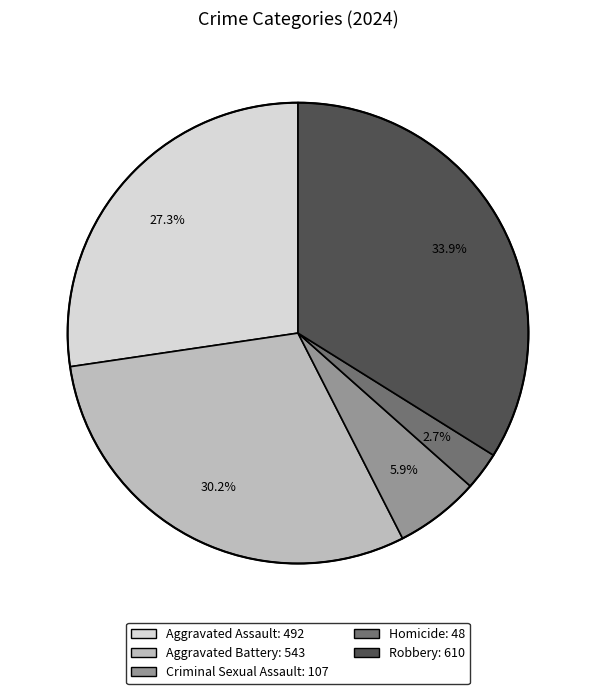

Rank the categories by value from lowest to highest.

Homicide, Criminal Sexual Assault, Aggravated Assault, Aggravated Battery, Robbery